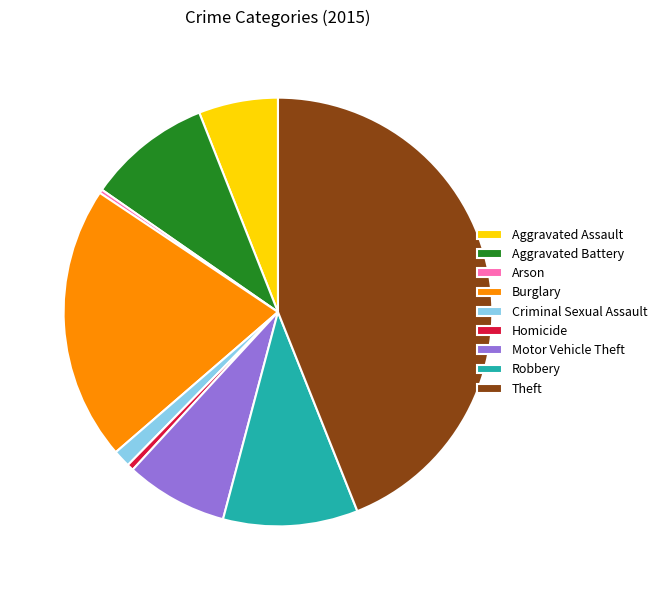

Do Motor Vehicle Theft and Aggravated Battery together represent more than half of the pie?

No